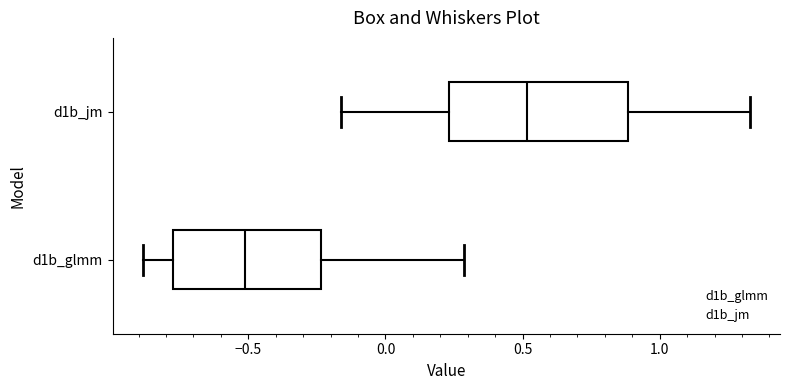

Where does the left whisker of the box for d1b_jm end on the x-axis? The values are not printed on the chart, so give them approximately, as read against the axis.

-0.15